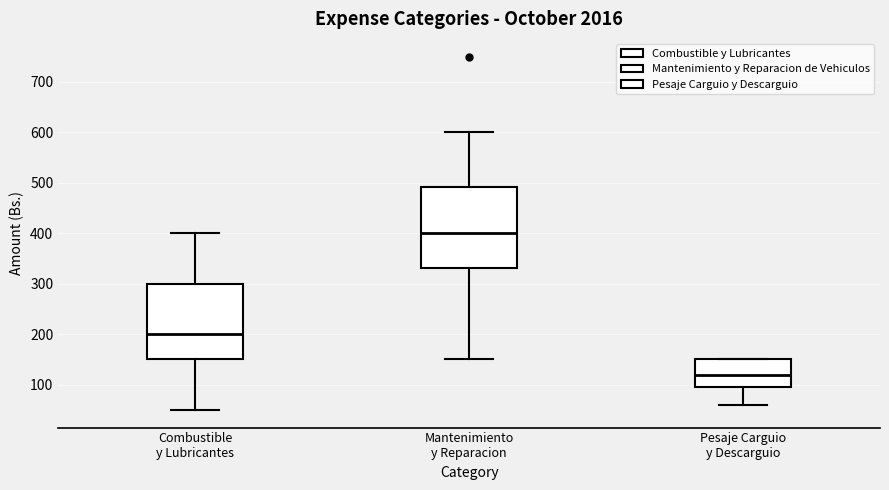

Which box has the lowest median line?

Pesaje Carguio y Descarguio